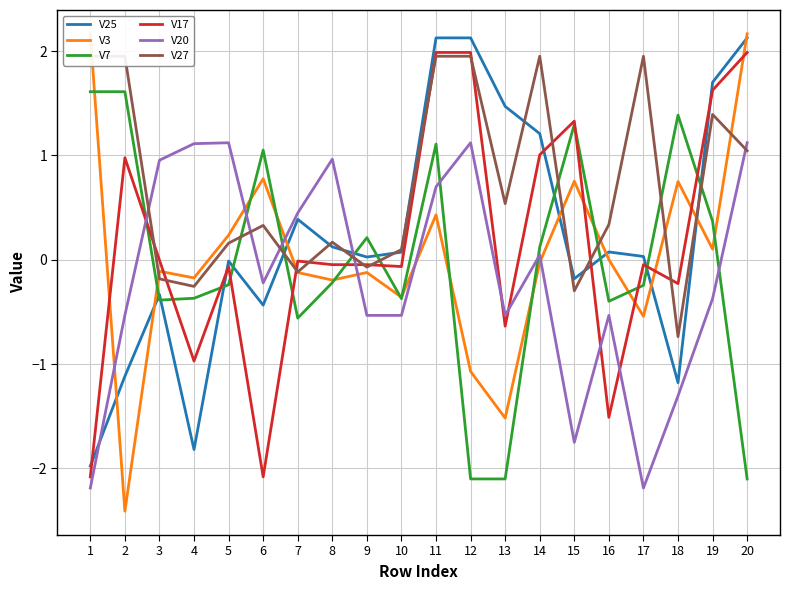

At how many categories does at least one series exceed 0?

20